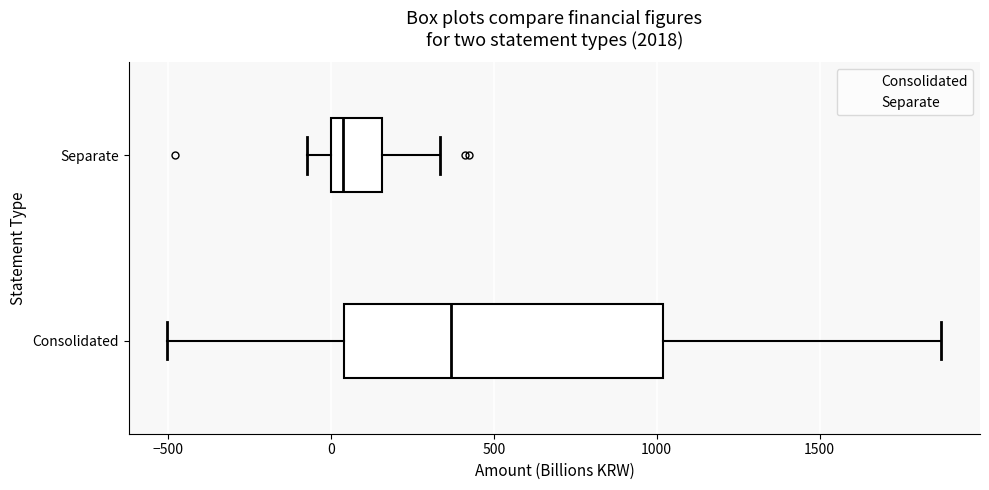

Which box's median line is the furthest to the left?

Separate